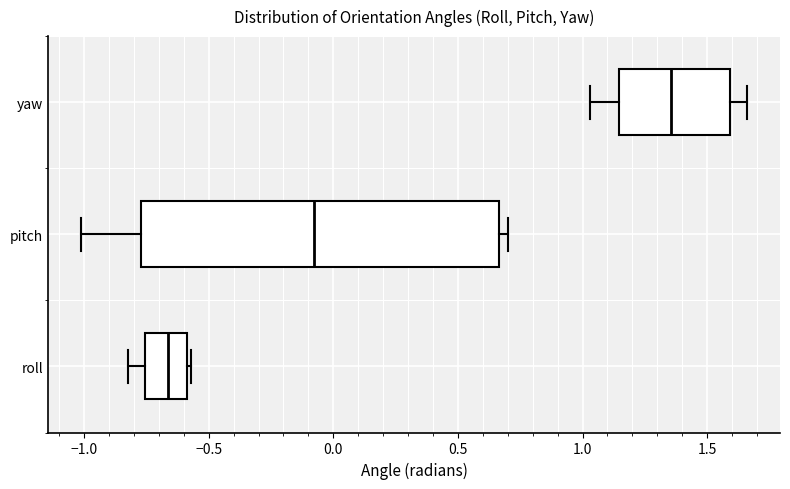

Reading bottom to top, transcribe this box plot: for each box, give where its median line is, the range the box spans, and where its two whiskers end, as read against the x-axis. The values are not printed on the chart, so give them approximately, as read against the axis.

roll: median -0.65, box -0.75 to -0.60, whiskers -0.80 to -0.55
pitch: median -0.10, box -0.75 to 0.65, whiskers -1.00 to 0.70
yaw: median 1.35, box 1.15 to 1.60, whiskers 1.05 to 1.65